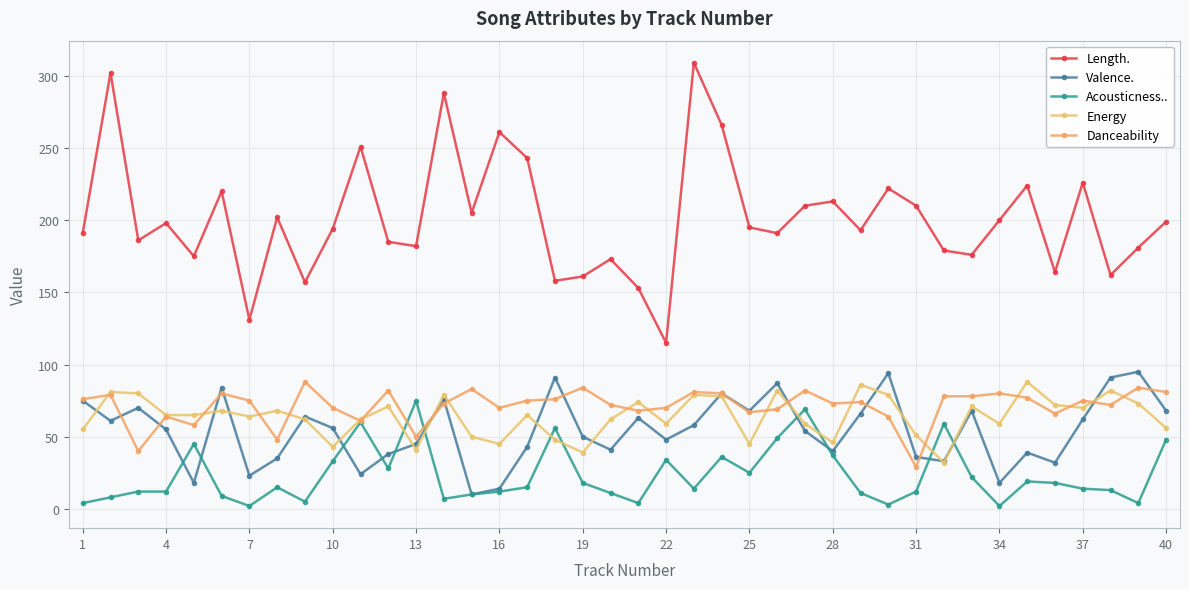

Which series ends up on top after the final intersection of Valence. and Energy?

Valence.